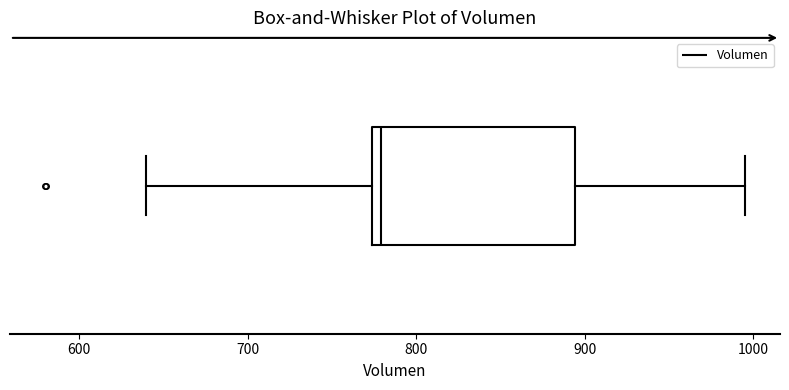

Transcribe this box plot: give where the median line is, the range the box spans, and where the two whiskers end, as read against the x-axis. The values are not printed on the chart, so give them approximately, as read against the axis.

median 780, box 770 to 890, whiskers 640 to 1000